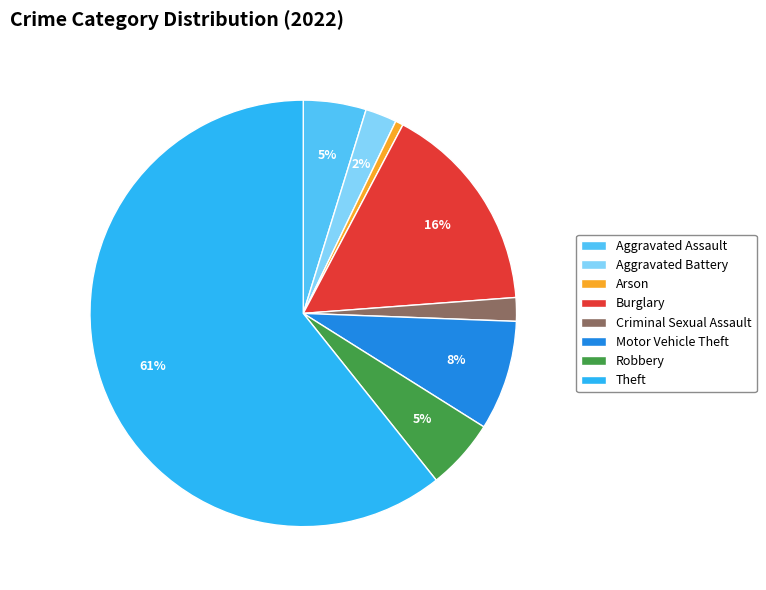

Is there a majority slice in this chart?

Yes